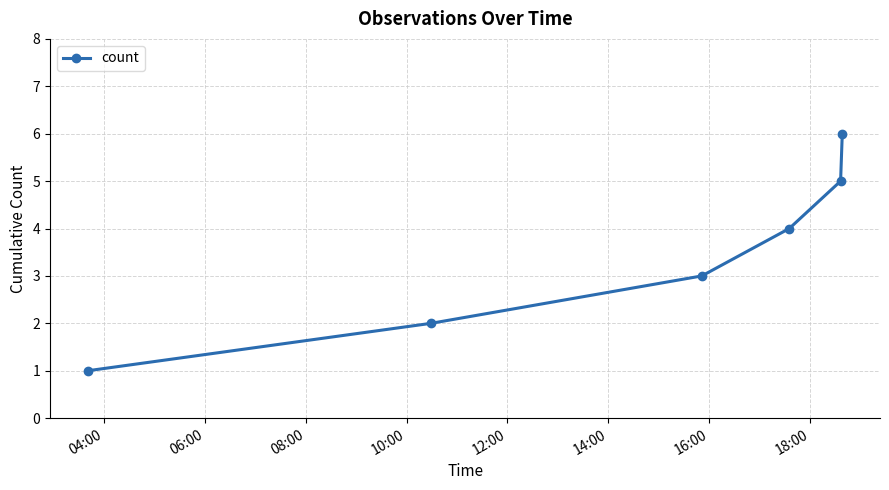

What is the difference between the maximum and minimum values?

5